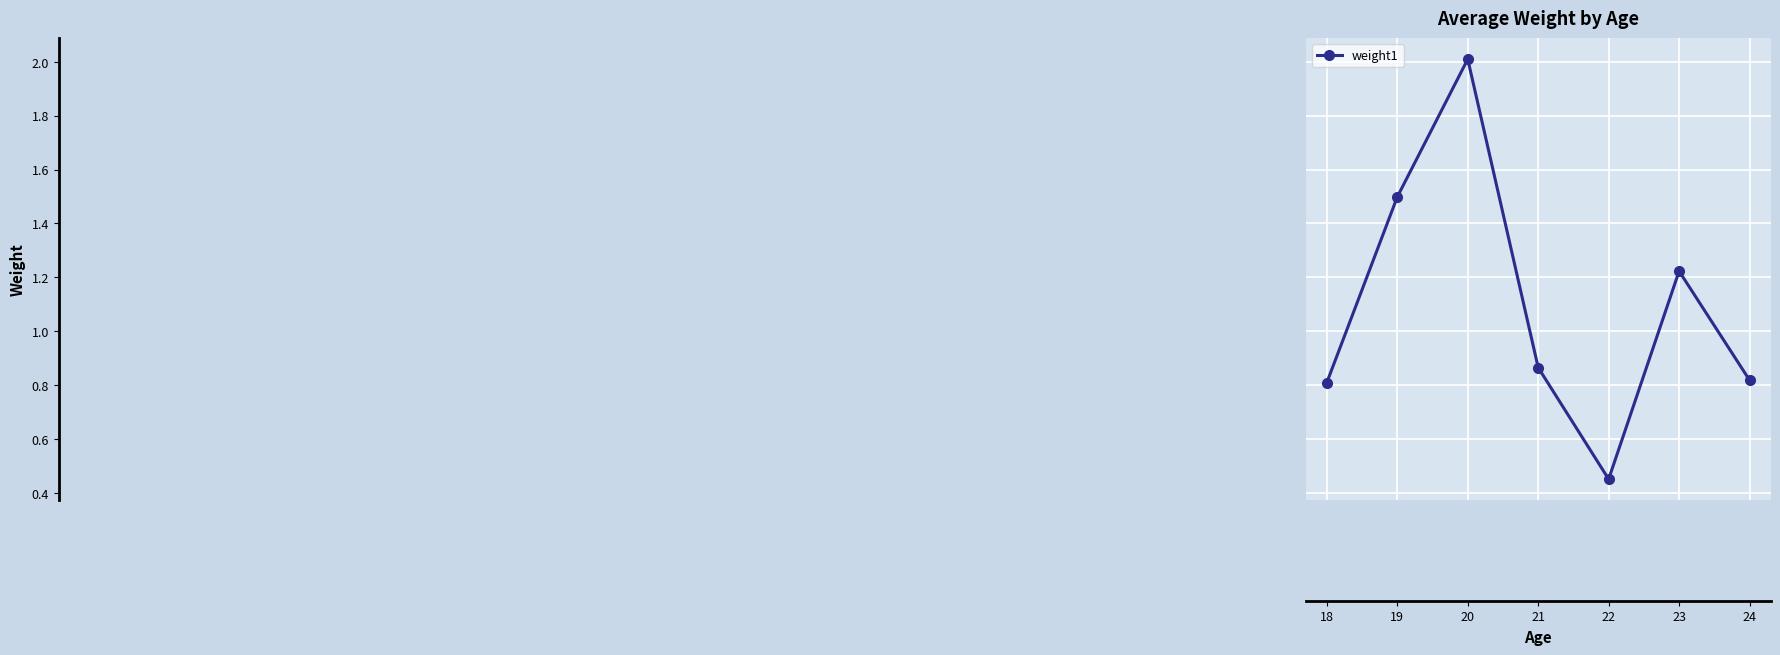

The chart shows a value of 1.3 at 20. True or false?

False